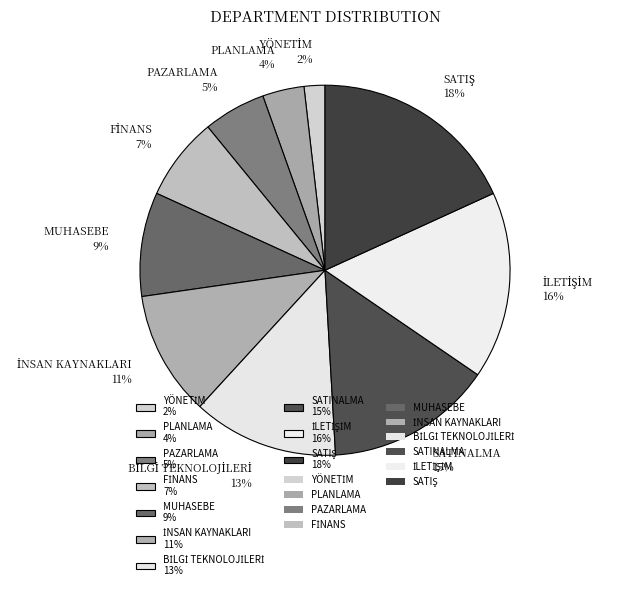

What percentage is the MUHASEBE 9% slice, to the nearest percent?

9%